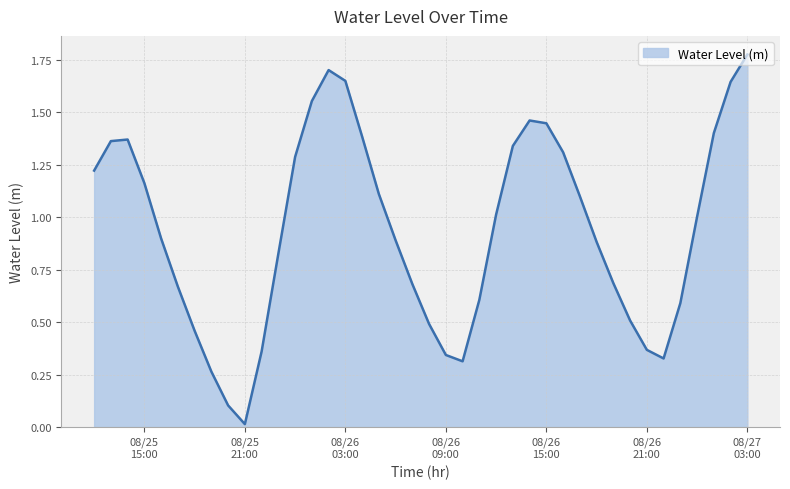

How many series are shown in this chart?

1